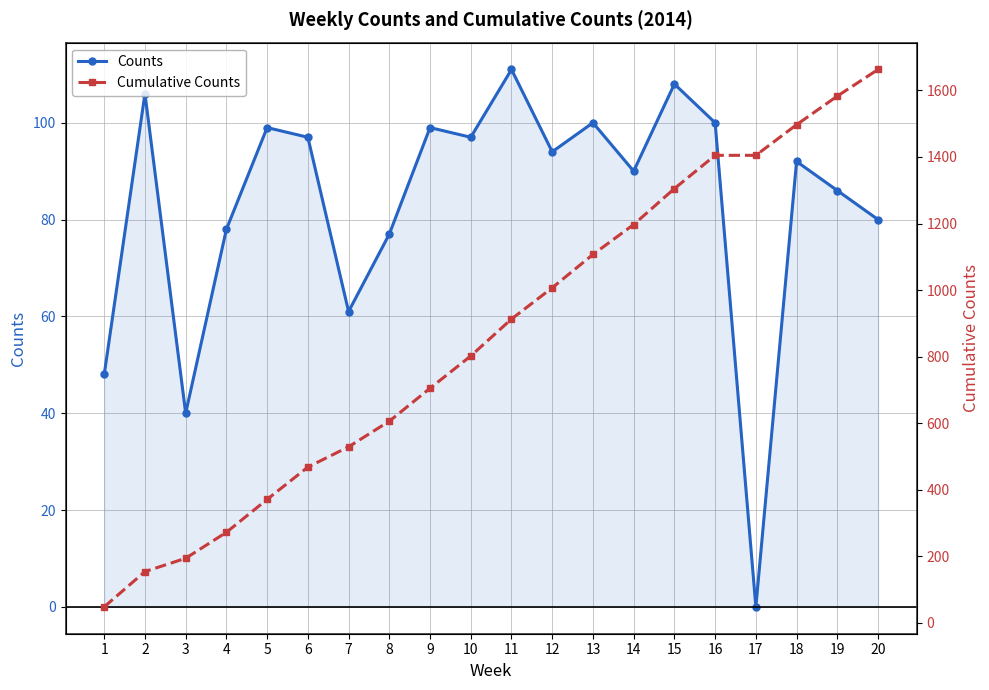

At which label is Cumulative Counts closest to 855?

10